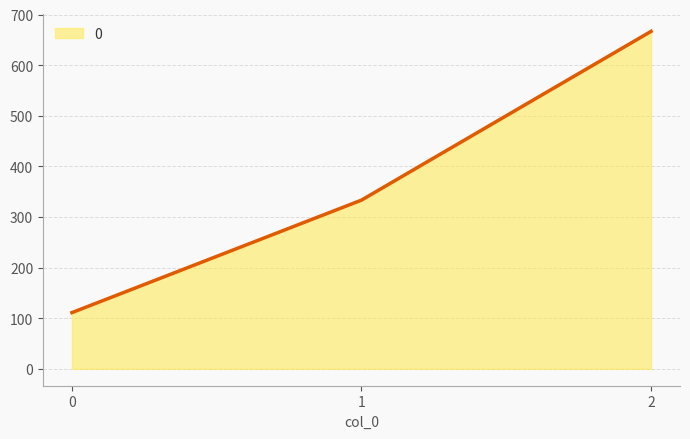

Rank the categories by value from highest to lowest.

2, 1, 0